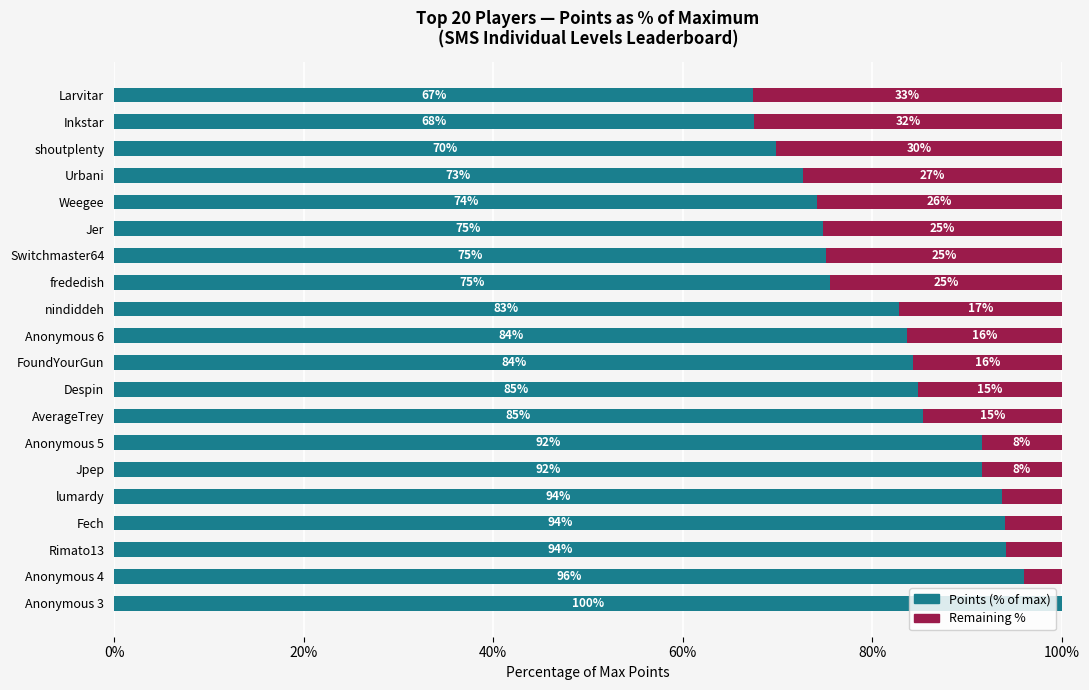

How many series are shown in this chart?

2